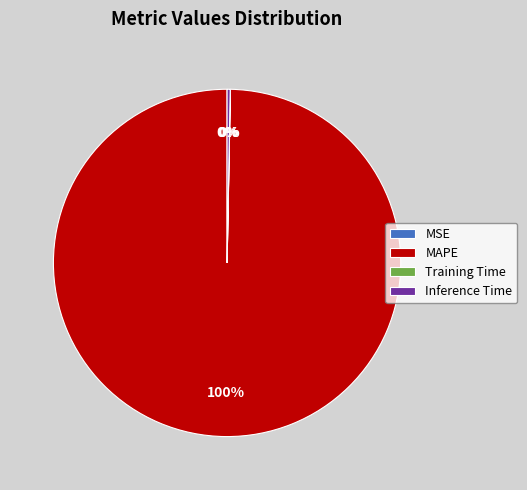

Is the sum of Inference Time and MAPE greater than half?

Yes